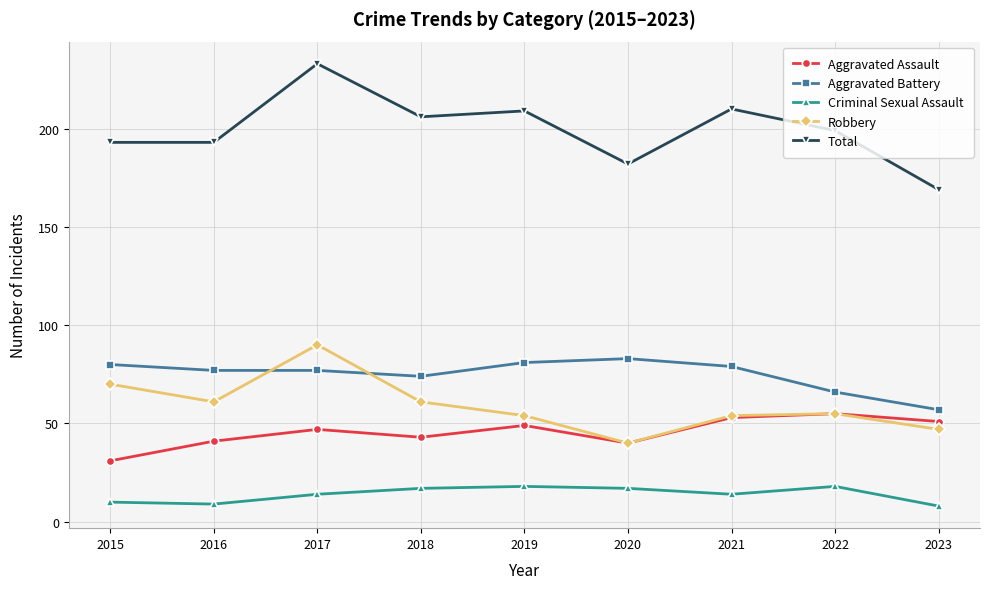

What is the difference between the Total values at 2015 and 2022?

6